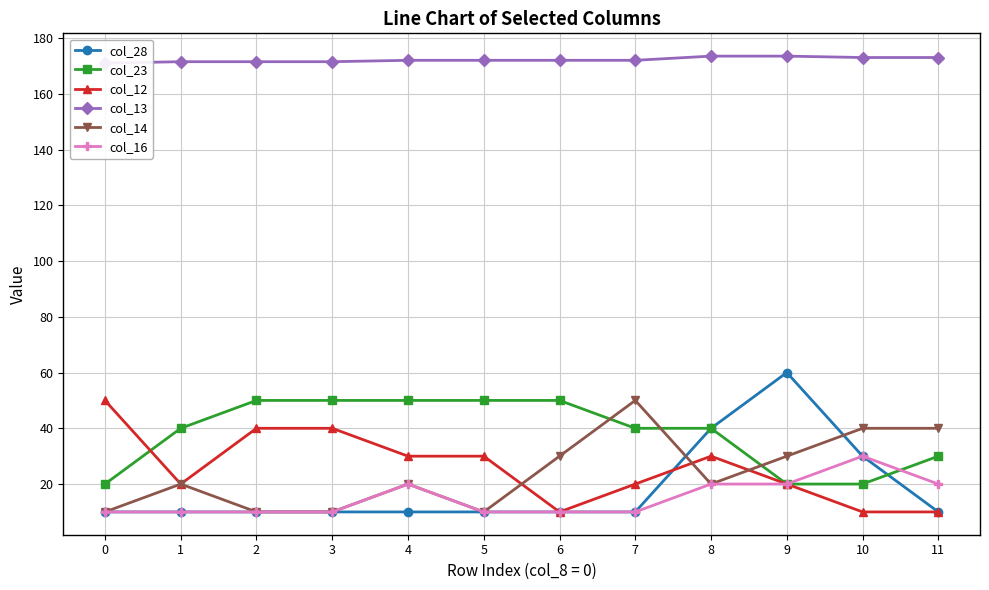

At which category does the chart reach its peak across all series?

8